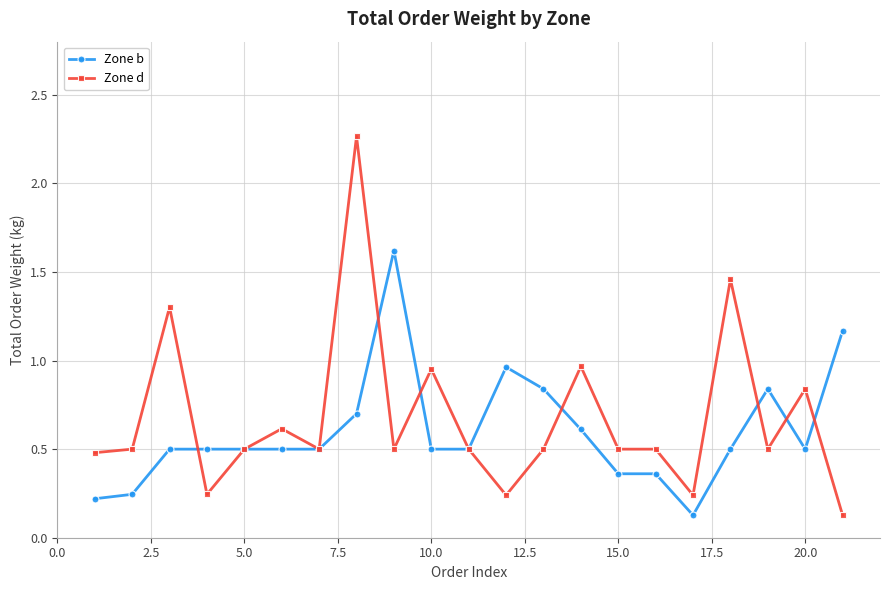

What is the value of the Zone b point at the 4th from the left?

0.5